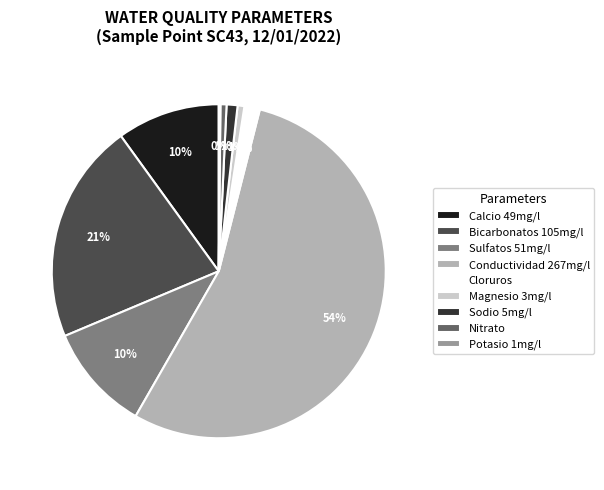

The Calcio slice represents 23% of the pie. True or false?

False